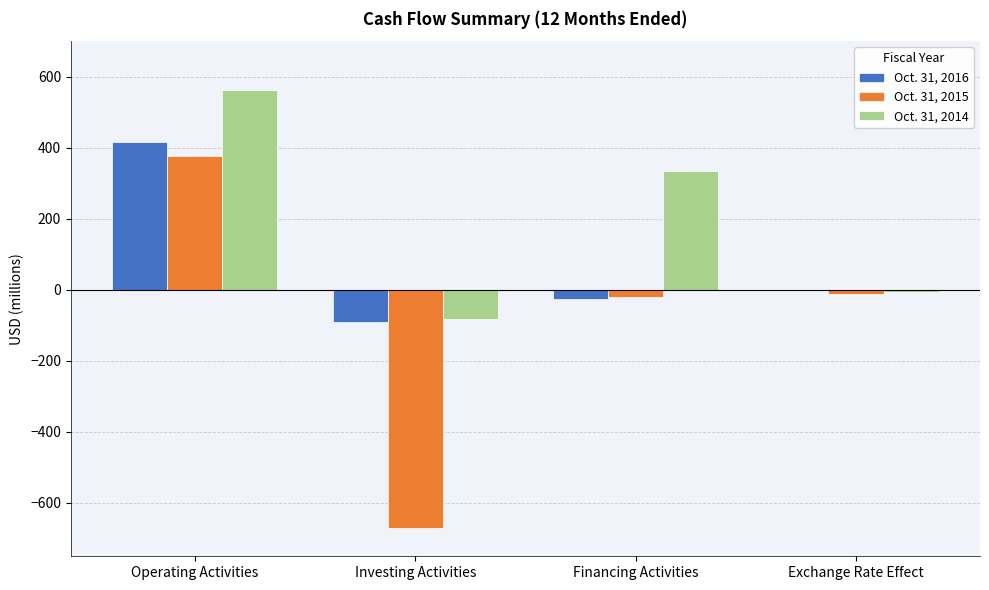

True or false: Oct. 31, 2014 has a value of 563 at Operating Activities.

True